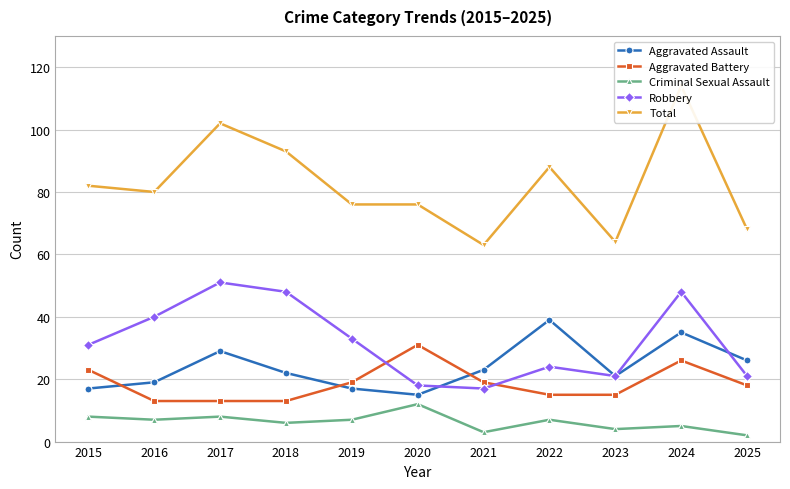

At which label is Total closest to 88?

2022